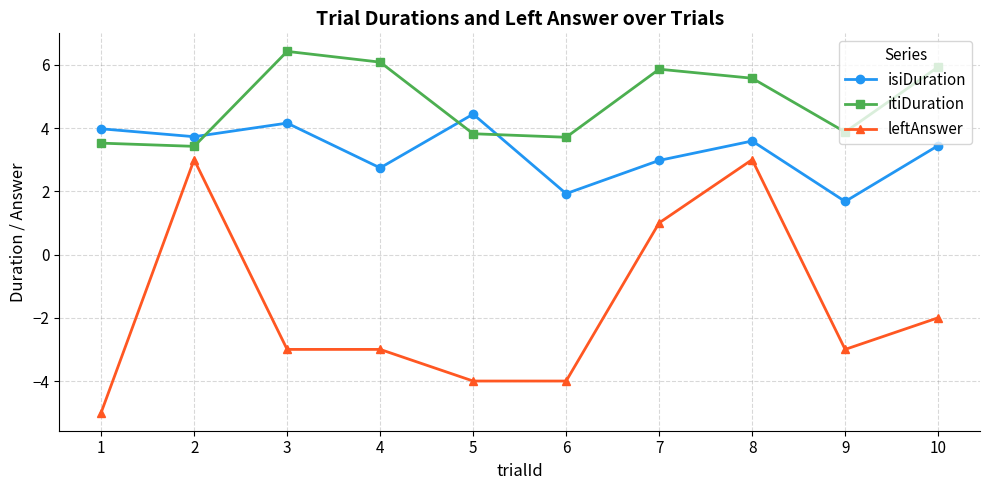

Which series has the largest range (max minus min)?

leftAnswer